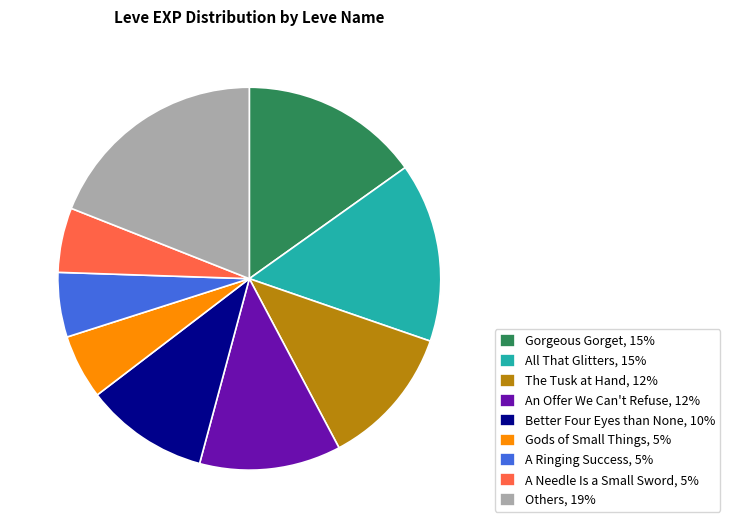

Do The Tusk at Hand, 12% and All That Glitters, 15% together represent more than half of the pie?

No